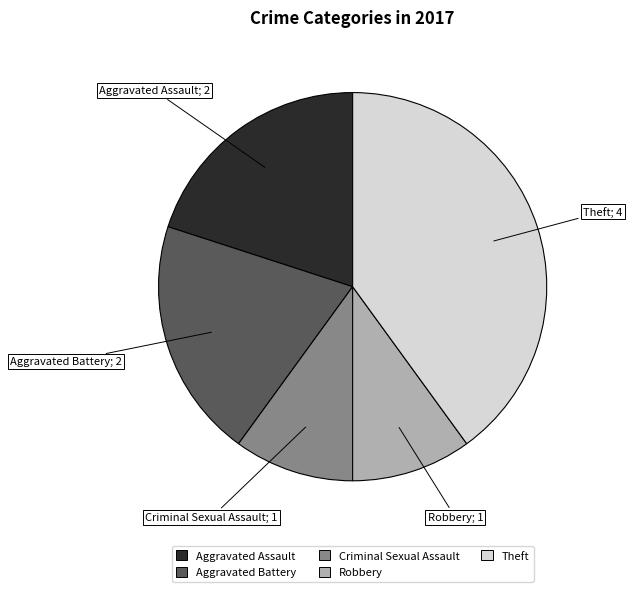

Is it true that Criminal Sexual Assault is 10% of the pie?

True